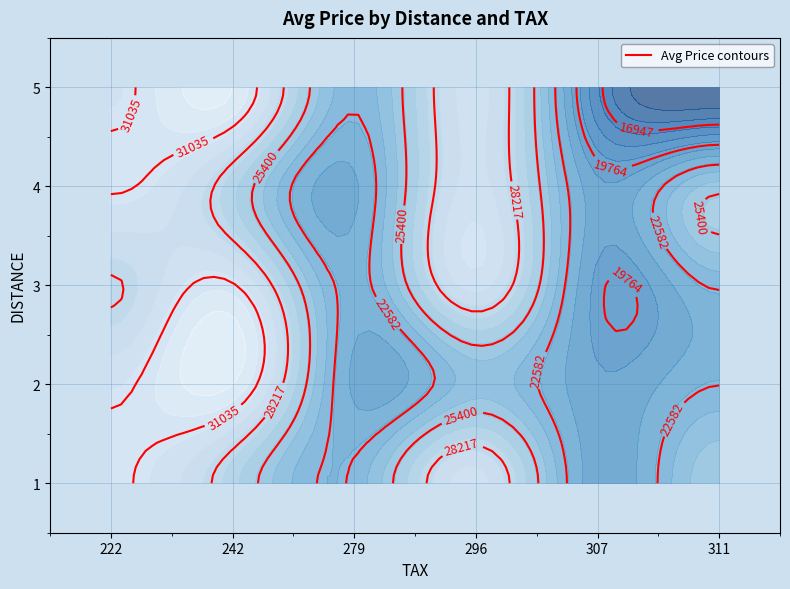

Reading right to left, list all the values displayed in this chart.

1: 25299.8	20744.4	30115.4	22818.3	27007.1	31207.0
2: 22546.7	20550.1	24000.0	21137.8	32832.9	30594.7
3: 22780.8	20040.7	30115.4	22081.4	31207.0	28076.5
4: 24931.2	20626.2	30115.4	21207.6	27007.1	31207.0
5: 14175.8	17388.4	30115.4	22818.3	32832.9	30594.7